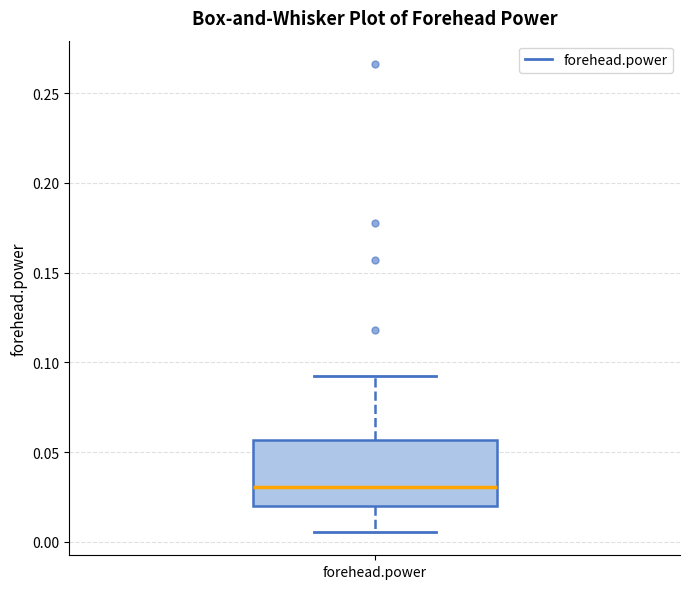

Read this box plot against the y-axis: the position of the median line, the range covered by the box, and the ends of both whiskers. The values are not printed on the chart, so give them approximately, as read against the axis.

median 0.030, box 0.020 to 0.055, whiskers 0.005 to 0.095